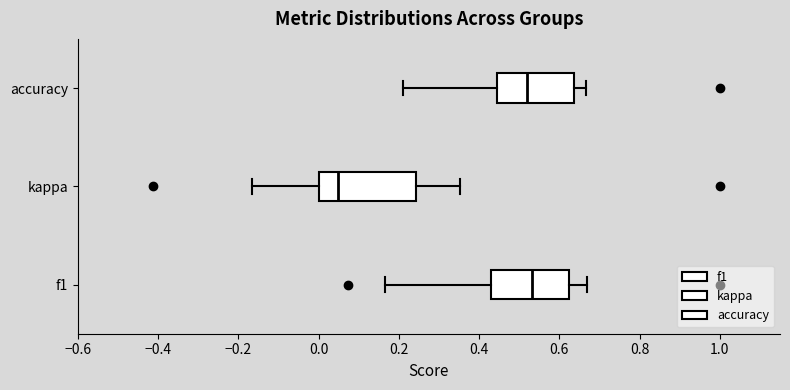

Which box is the widest, from its left edge to its right edge?

kappa